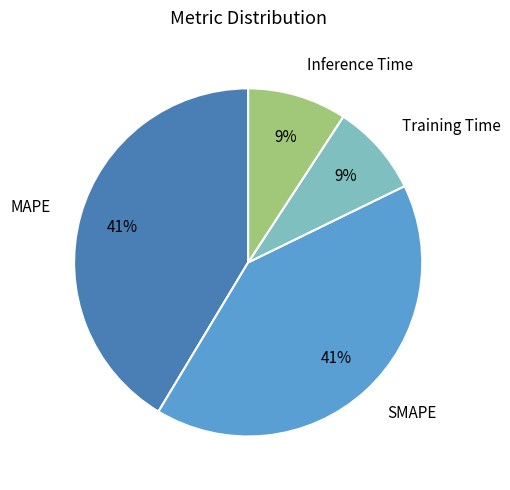

True or false: Training Time accounts for 9% of the total.

True